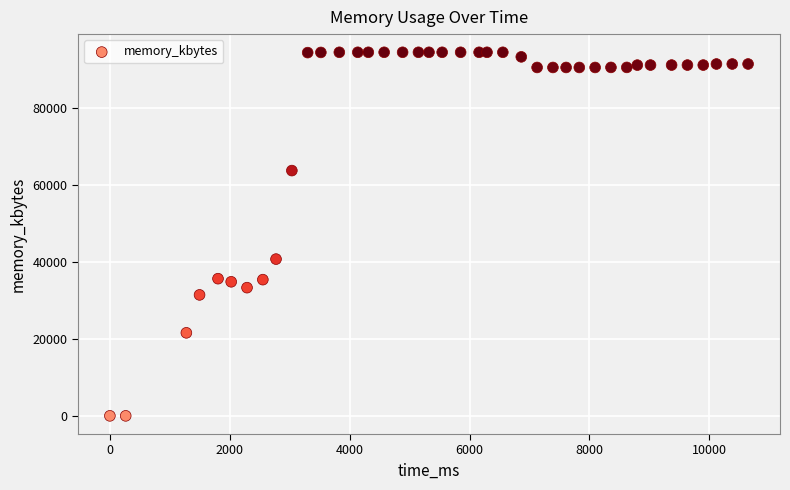

What Y value in the scatter plot is closest to 47292?

40780